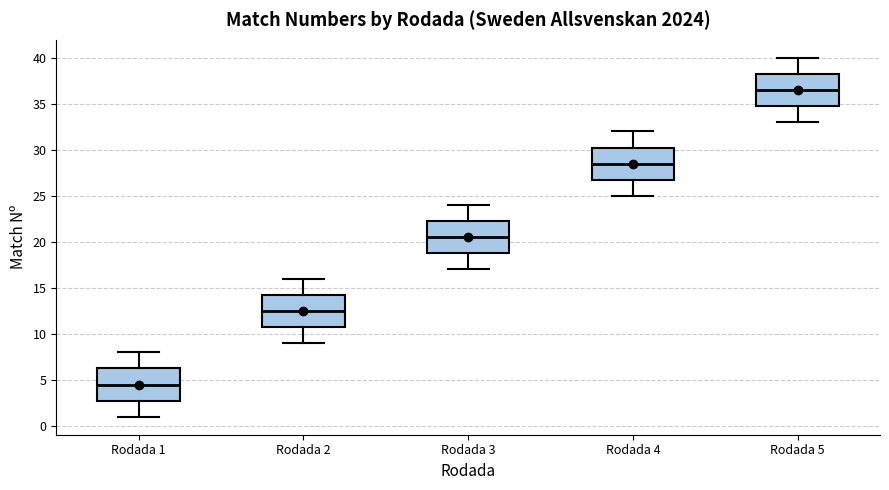

Which box's median line is the highest?

Rodada 5